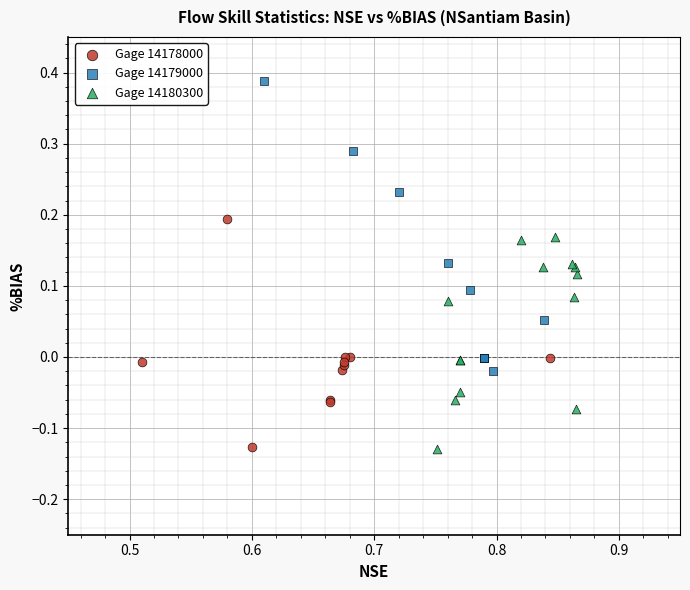

Which series reaches the maximum Y coordinate?

Gage 14179000